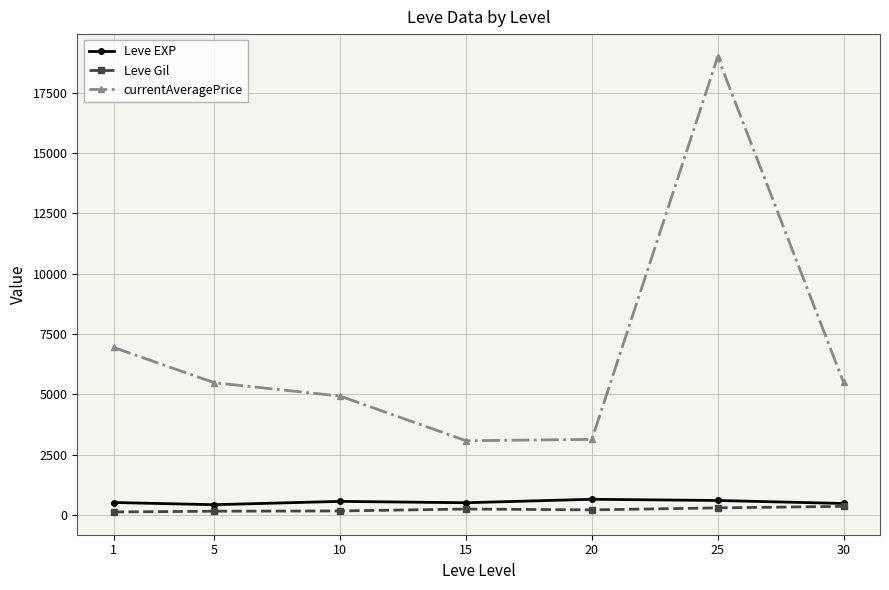

Which series changed the most between 15 and 25?

currentAveragePrice